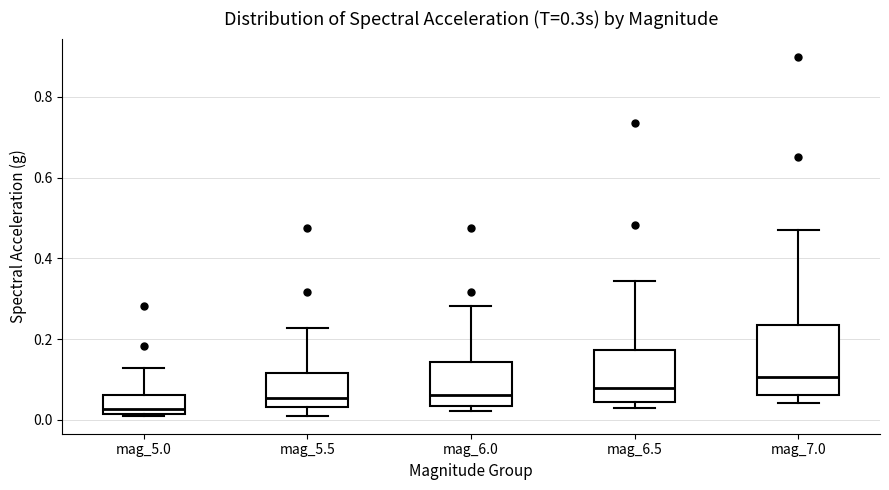

Which box has the highest median line?

mag_7.0